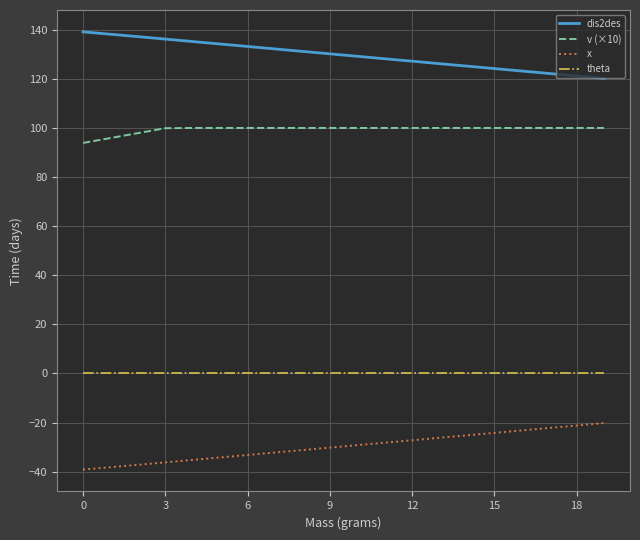

What is the minimum value shown in the chart?

-39.1